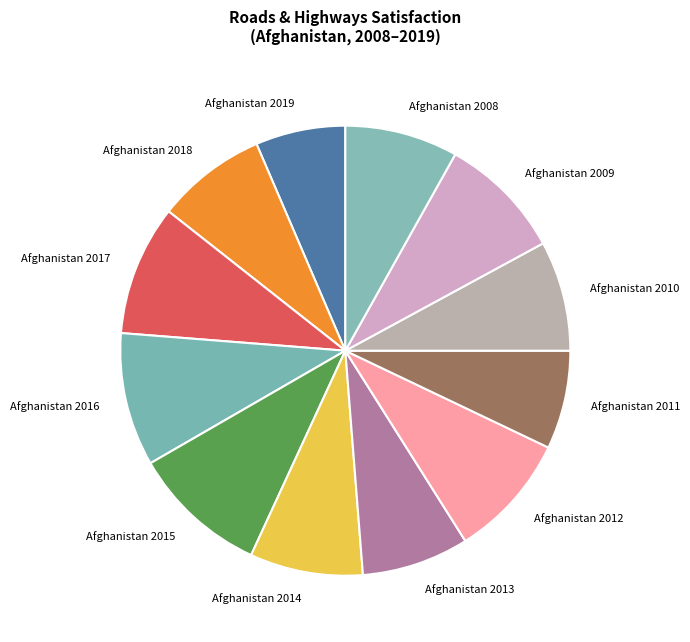

Which has a higher value, Afghanistan 2019 or Afghanistan 2011?

Afghanistan 2011